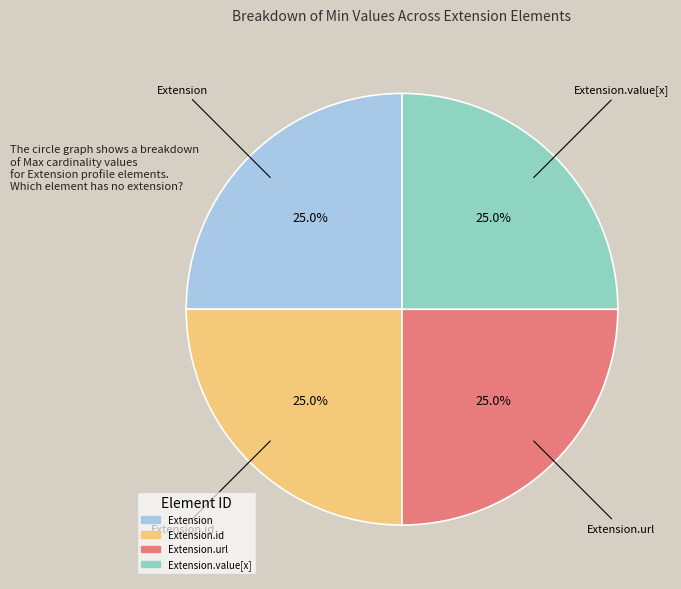

Is there a majority slice in this chart?

No